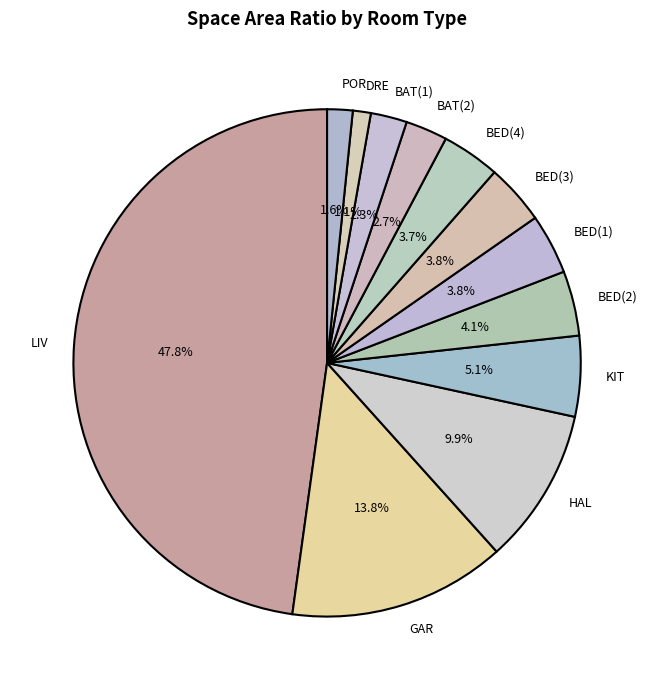

Between LIV and BAT(1), which is larger?

LIV